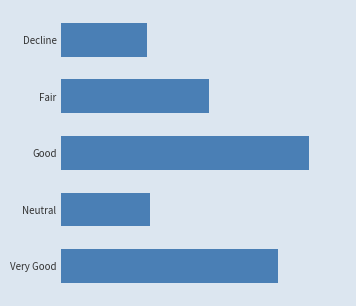

Are the bars horizontal?

Yes